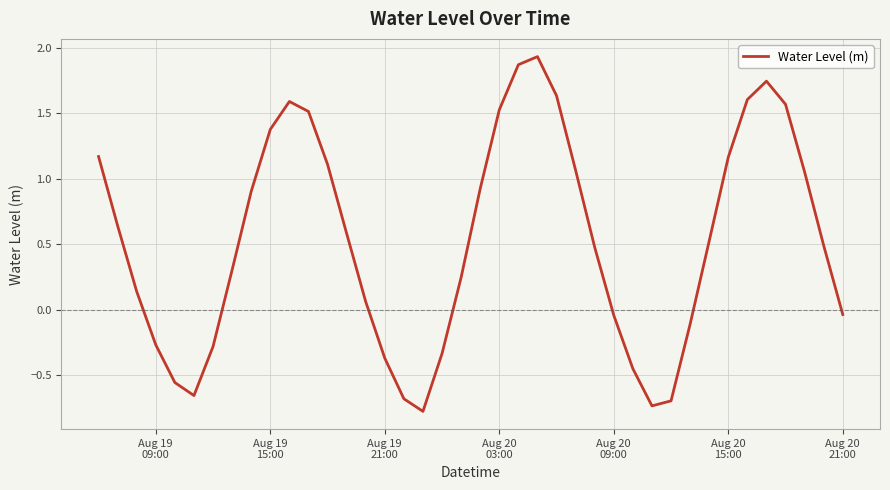

How many lines are shown in the chart?

1